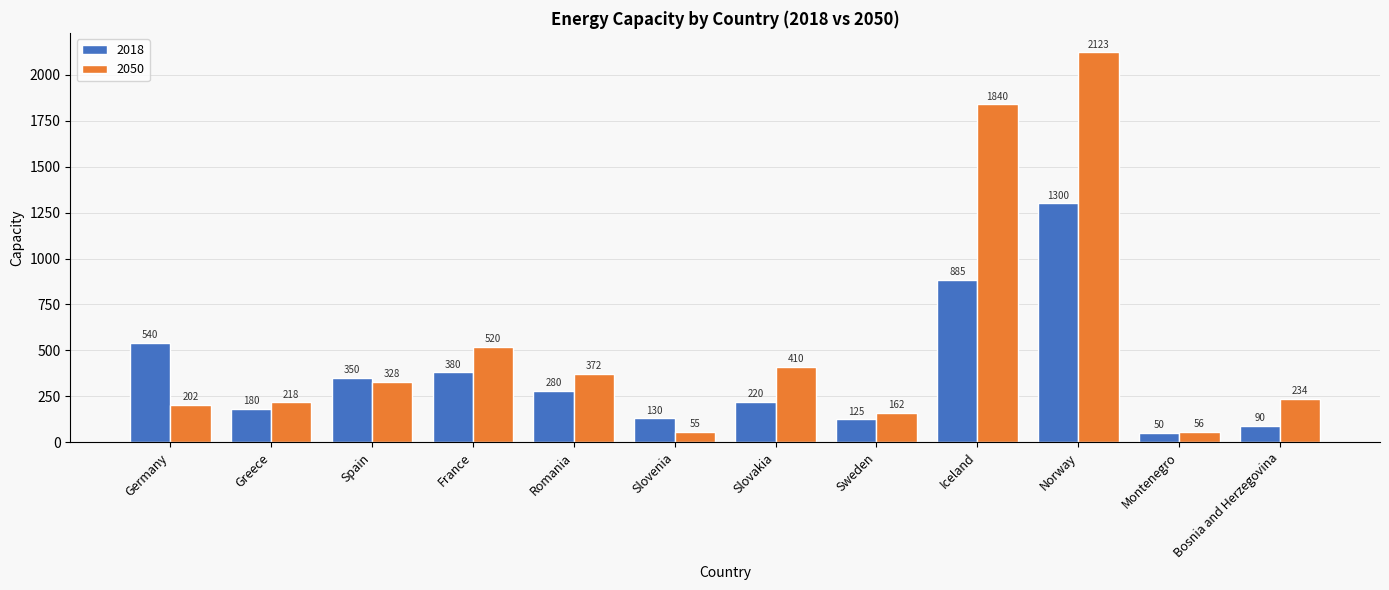

At which label does 2018 reach its minimum?

Montenegro